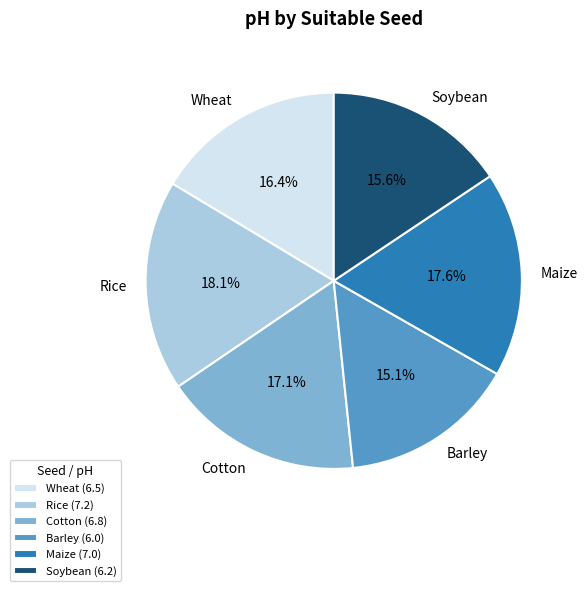

Count the number of slices in the pie.

6